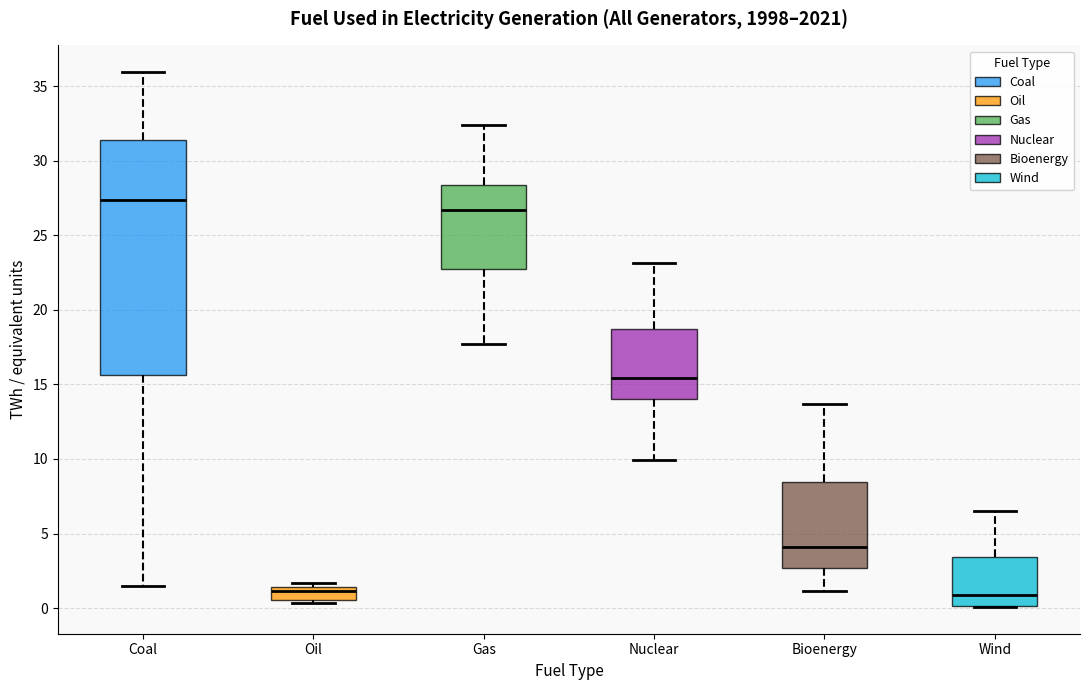

Reading left to right, transcribe this box plot: for each box, give where its median line is, the range the box spans, and where its two whiskers end, as read against the y-axis. The values are not printed on the chart, so give them approximately, as read against the axis.

Coal: median 27.5, box 15.5 to 31.5, whiskers 1.5 to 36.0
Oil: median 1.0, box 0.5 to 1.5, whiskers 0.5 (just below the box's lower edge) to 1.5 (just above the box's upper edge)
Gas: median 26.5, box 22.5 to 28.5, whiskers 17.5 to 32.5
Nuclear: median 15.5, box 14.0 to 18.5, whiskers 10.0 to 23.0
Bioenergy: median 4.0, box 2.5 to 8.5, whiskers 1.0 to 13.5
Wind: median 1.0, box 0.0 to 3.5, whiskers 0.0 to 6.5